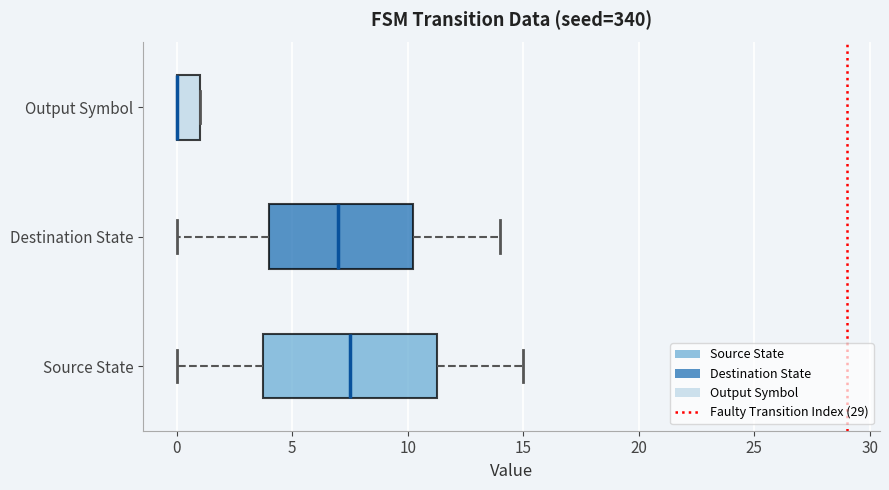

Reading bottom to top, read every box against the x-axis: the position of its median line, the range the box covers, and the ends of its whiskers. The values are not printed on the chart, so give them approximately, as read against the axis.

Source State: median 7.5, box 4.0 to 11.5, whiskers 0.0 to 15.0
Destination State: median 7.0, box 4.0 to 10.5, whiskers 0.0 to 14.0
Output Symbol: median 0.0 (drawn on the box's left edge), box 0.0 to 1.0, whiskers 0.0 to 1.0